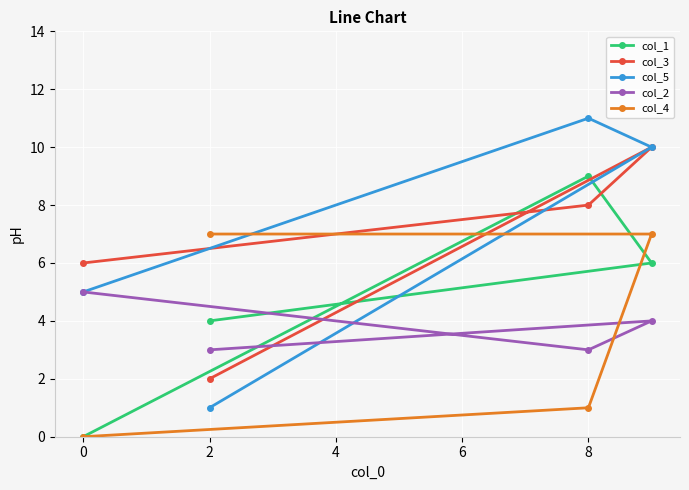

The col_3 series shows 8 at 8. True or false?

True